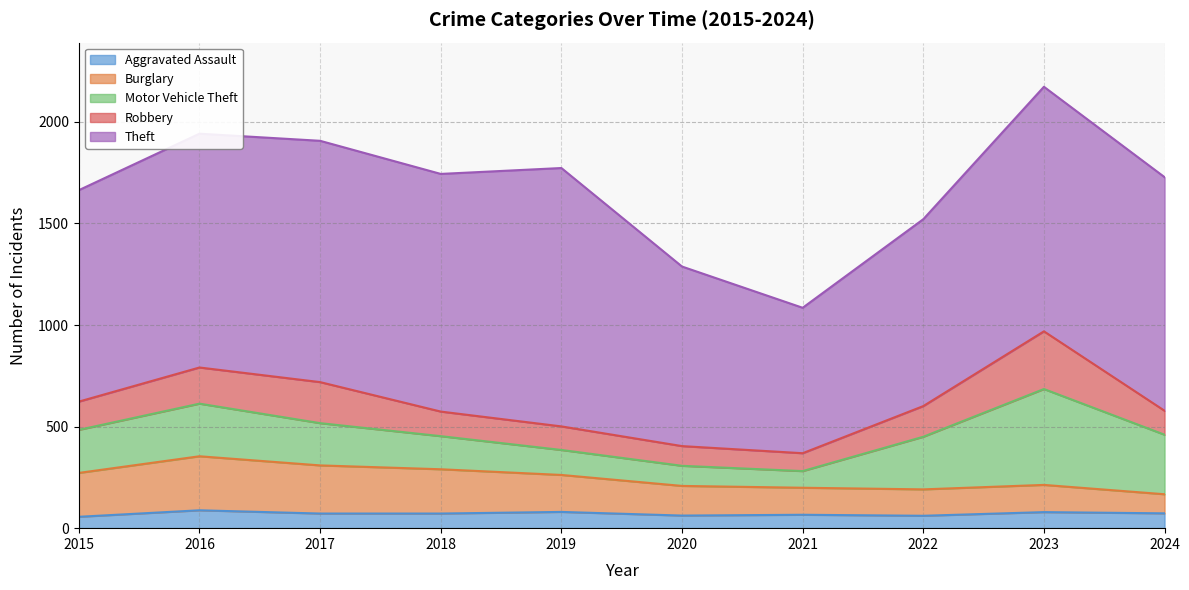

At which category does Robbery reach its first local valley?

2021